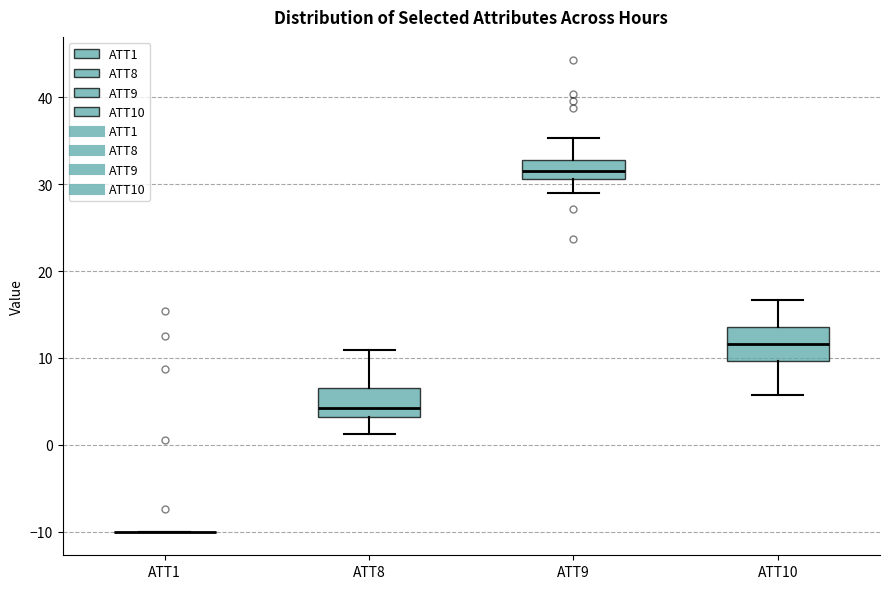

Reading left to right, read every box against the y-axis: the position of its median line, the range the box covers, and the ends of its whiskers. The values are not printed on the chart, so give them approximately, as read against the axis.

ATT1: box collapsed to a line at -10, whiskers -10 to -10
ATT8: median 4, box 3 to 7, whiskers 1 to 11
ATT9: median 31 (inside the box), box 31 to 33, whiskers 29 to 35
ATT10: median 12, box 10 to 14, whiskers 6 to 17